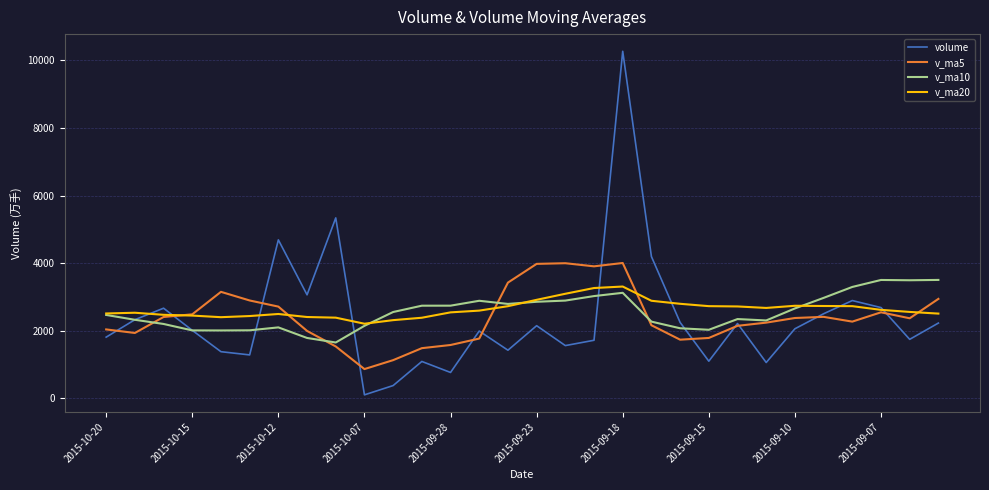

Which series has the widest spread of values?

volume